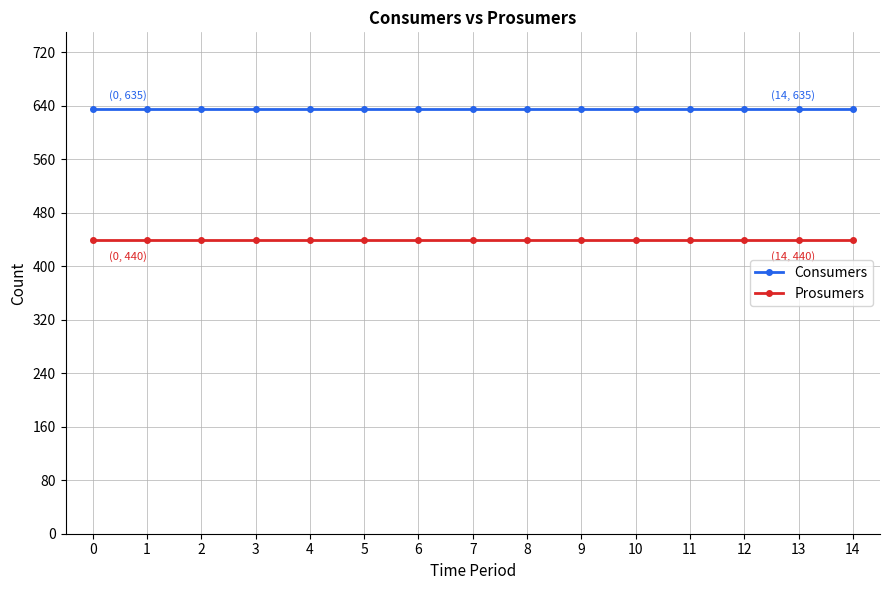

The value of Prosumers at 7 is 440. True or false?

True